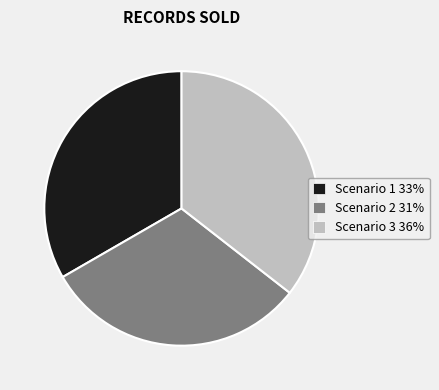

Which has a higher value, Scenario 3 36% or Scenario 2 31%?

Scenario 3 36%